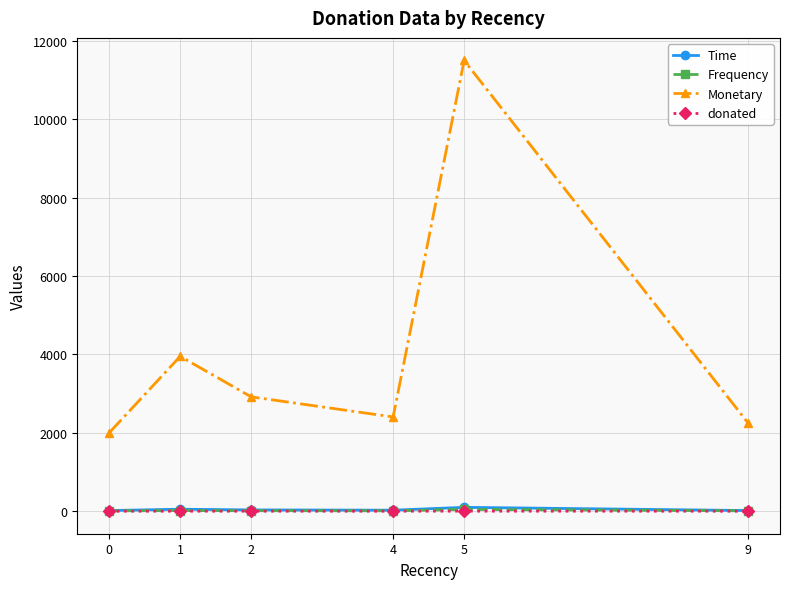

How many series are shown in this chart?

4